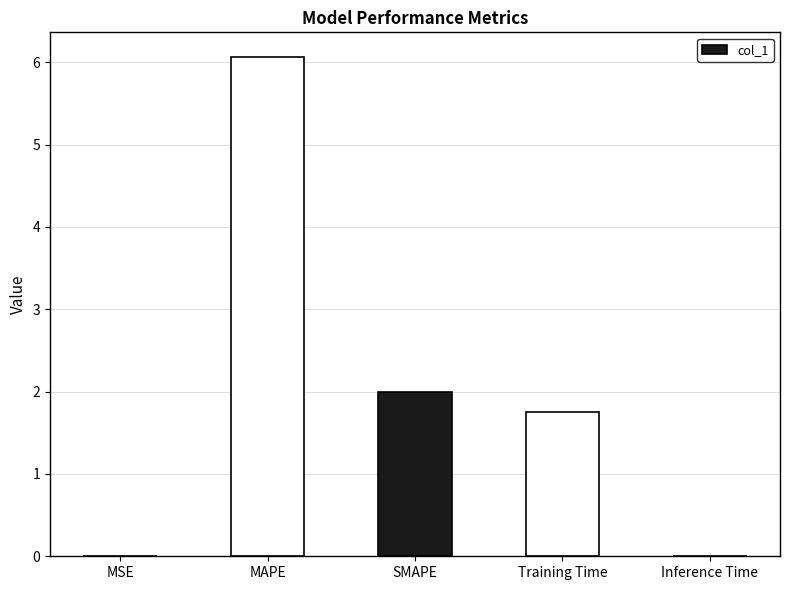

Where does the data first go above 1?

MAPE